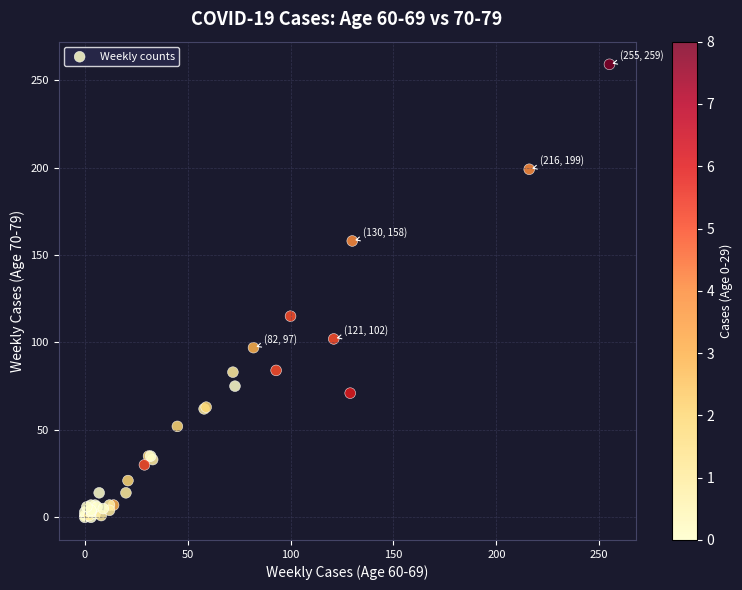

What Y value in the scatter plot is closest to 129?

115